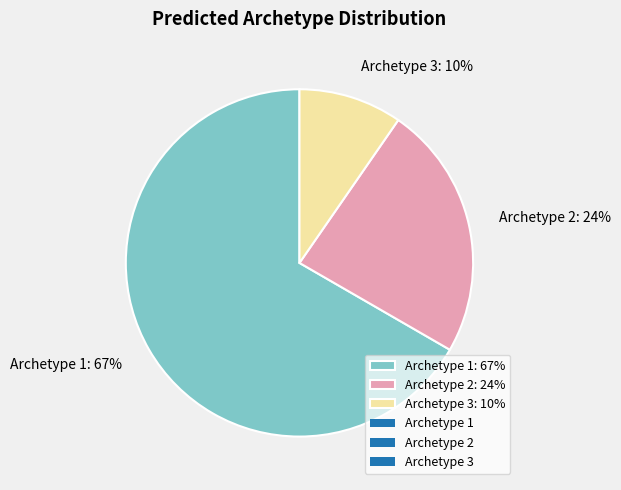

Is there a majority slice in this chart?

Yes